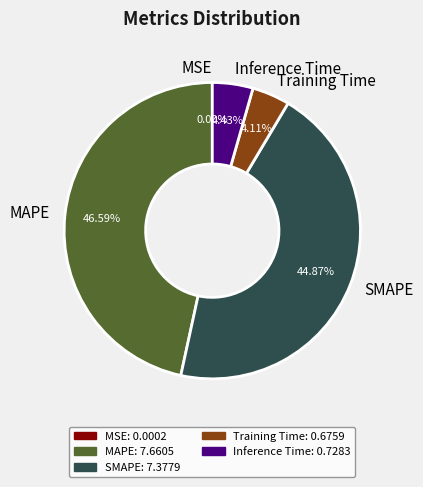

Is there a majority slice in this chart?

No